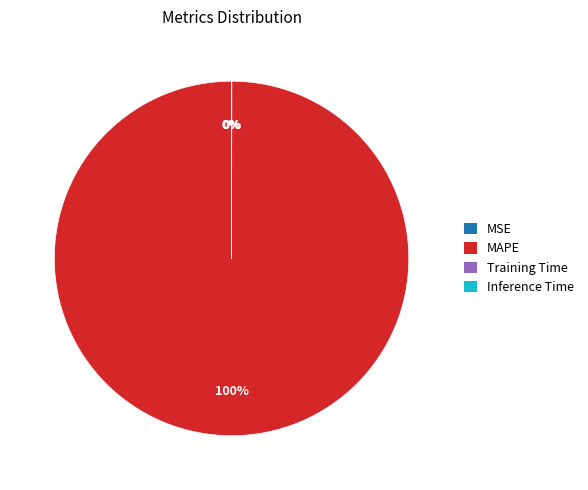

Which category accounts for the majority?

MAPE